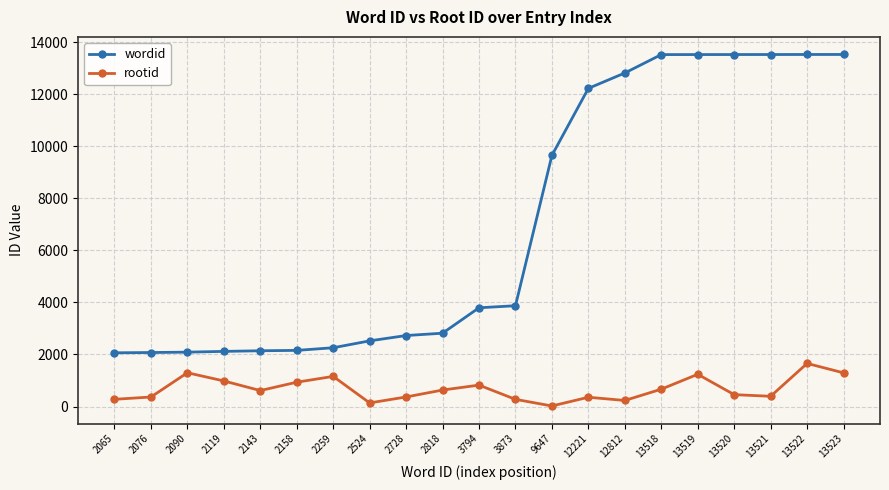

How many distinct data groups are displayed?

2